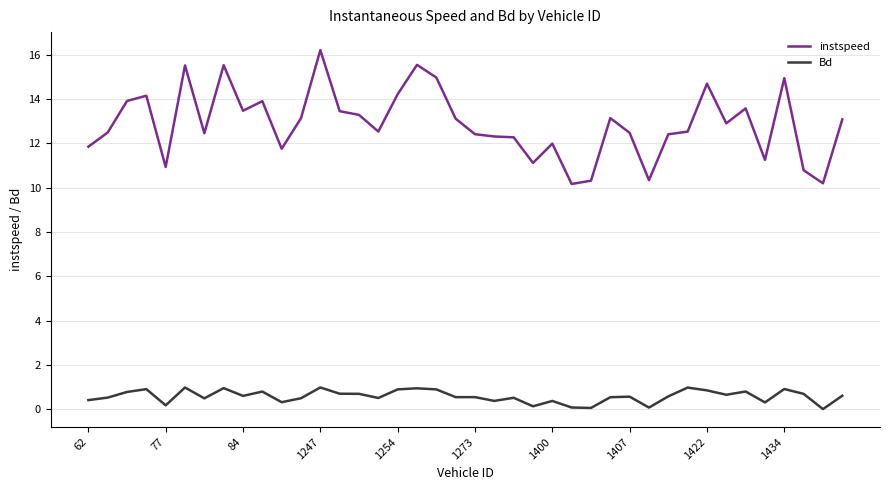

Rank the series by their average value, from highest to lowest.

instspeed, Bd